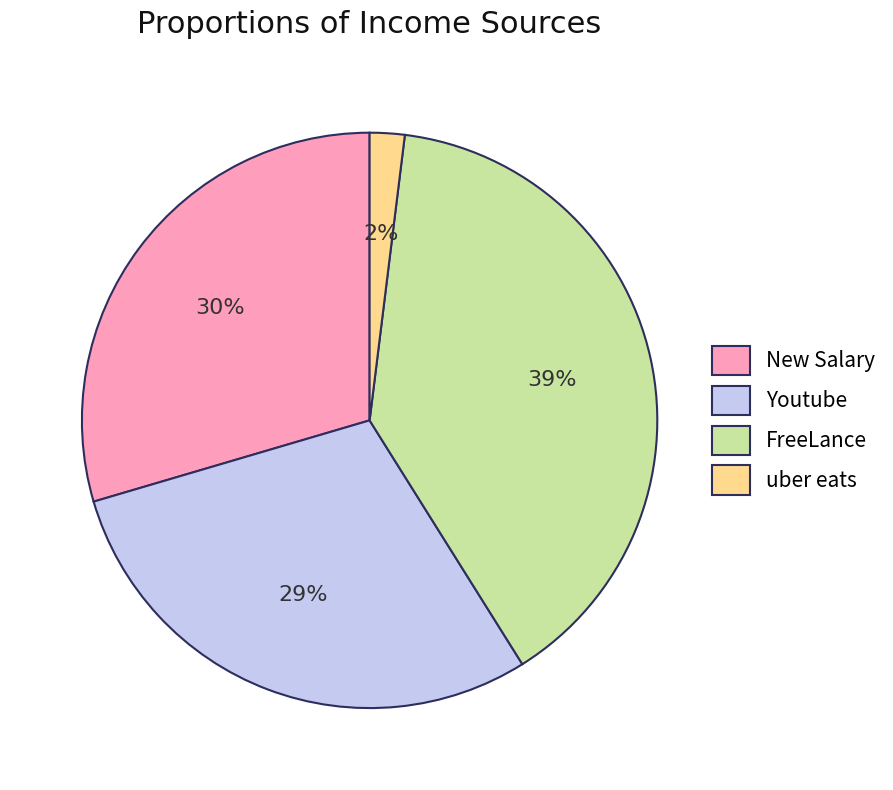

How many slices are in this pie chart?

4